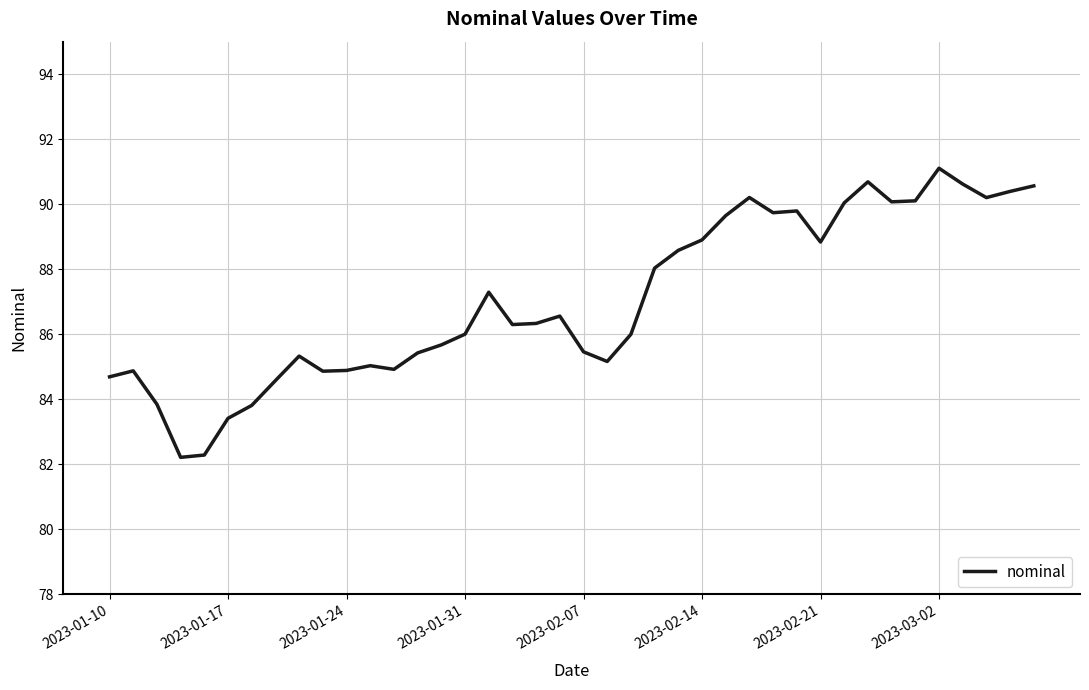

What is the difference between the maximum and minimum values?

8.9